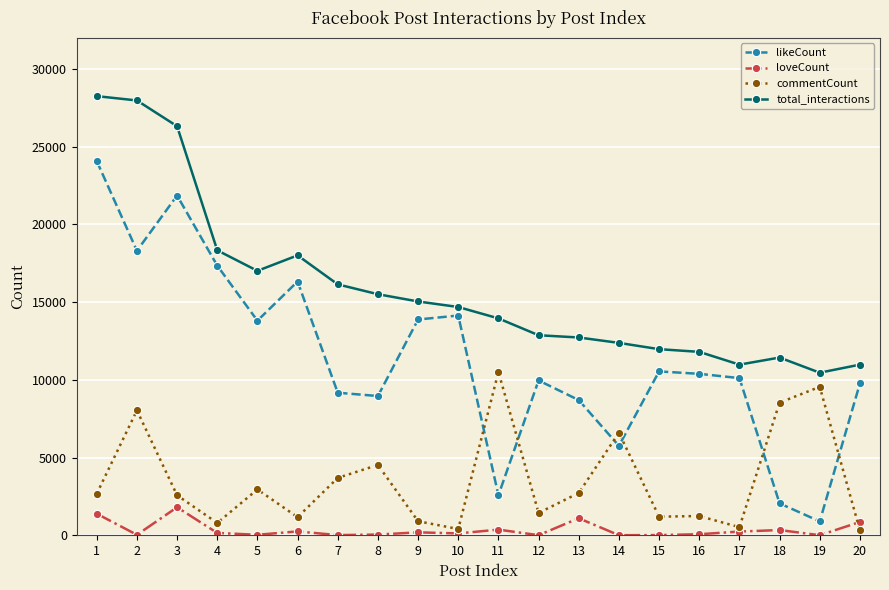

At 12, list the series in order from largest to smallest.

total_interactions, likeCount, commentCount, loveCount